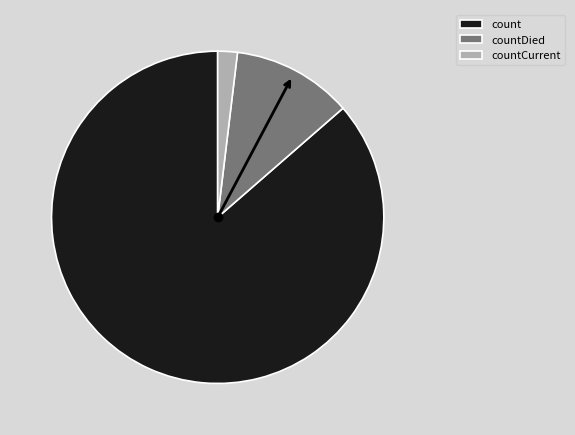

How many segments does this pie chart have?

3